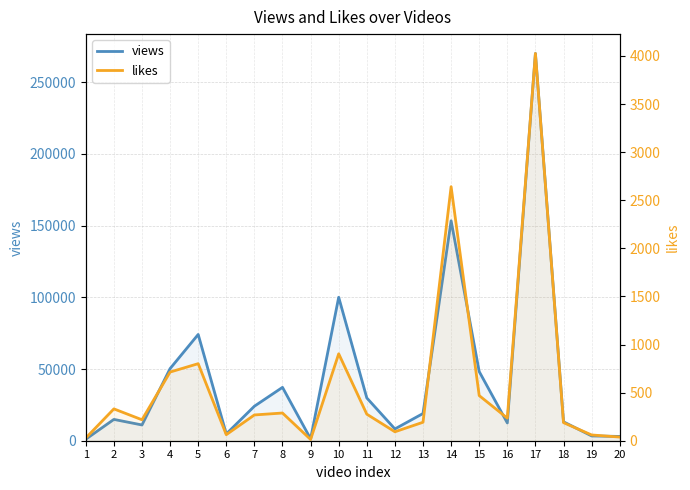

The views series shows 14863 at 2. True or false?

True